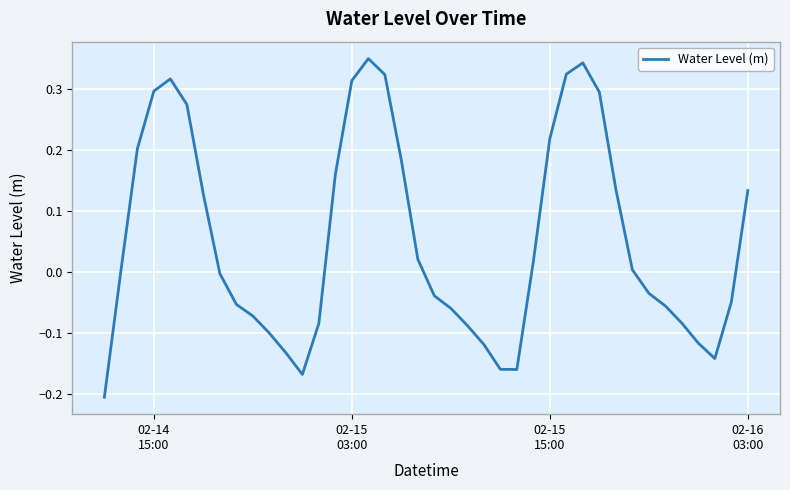

What is the difference between the maximum and minimum values?

0.6